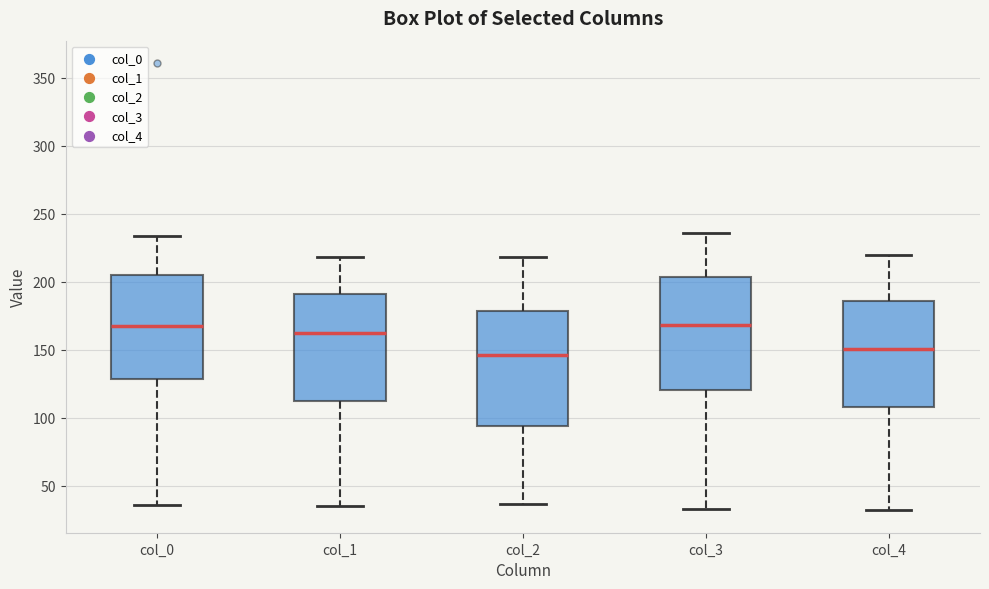

Reading left to right, transcribe this box plot: for each box, give where its median line is, the range the box spans, and where its two whiskers end, as read against the y-axis. The values are not printed on the chart, so give them approximately, as read against the axis.

col_0: median 170, box 130 to 205, whiskers 35 to 235
col_1: median 165, box 115 to 190, whiskers 35 to 220
col_2: median 145, box 95 to 180, whiskers 35 to 220
col_3: median 170, box 120 to 205, whiskers 35 to 235
col_4: median 150, box 110 to 185, whiskers 30 to 220